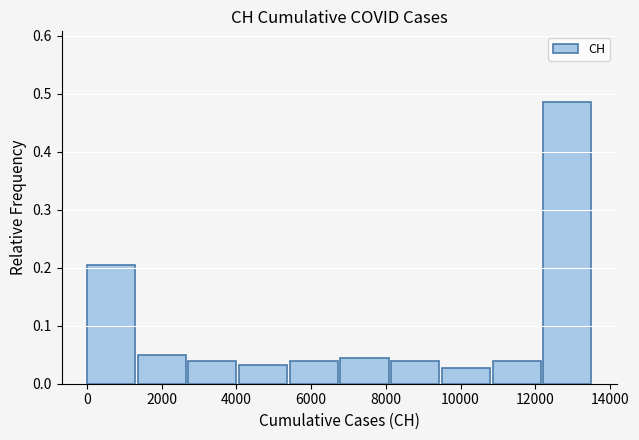

Reading left to right, transcribe this chart: for each bar, give the range it covers on the x-axis and its height. Neither the bar edges nor the heights are printed on the chart, so give them approximately, as read against the axes.

0 to 1400: 0.20
1400 to 2800: 0.05
2800 to 4000: 0.04
4000 to 5400: 0.03
5400 to 6800: 0.04
6800 to 8200: 0.04
8200 to 9400: 0.04
9400 to 10800: 0.03
10800 to 12200: 0.04
12200 to 13600: 0.49